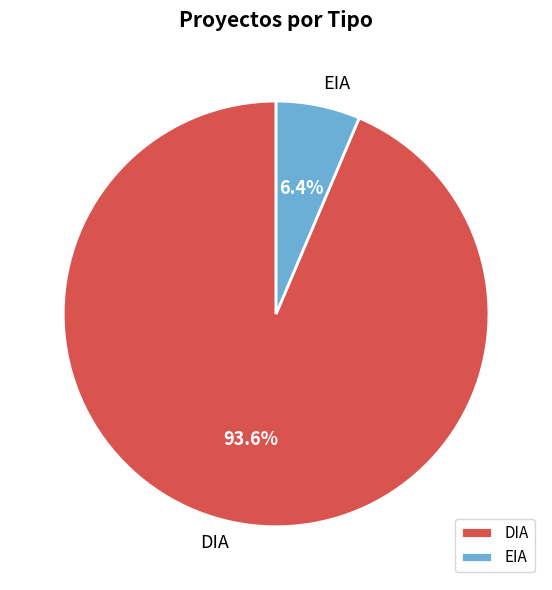

How many segments does this pie chart have?

2